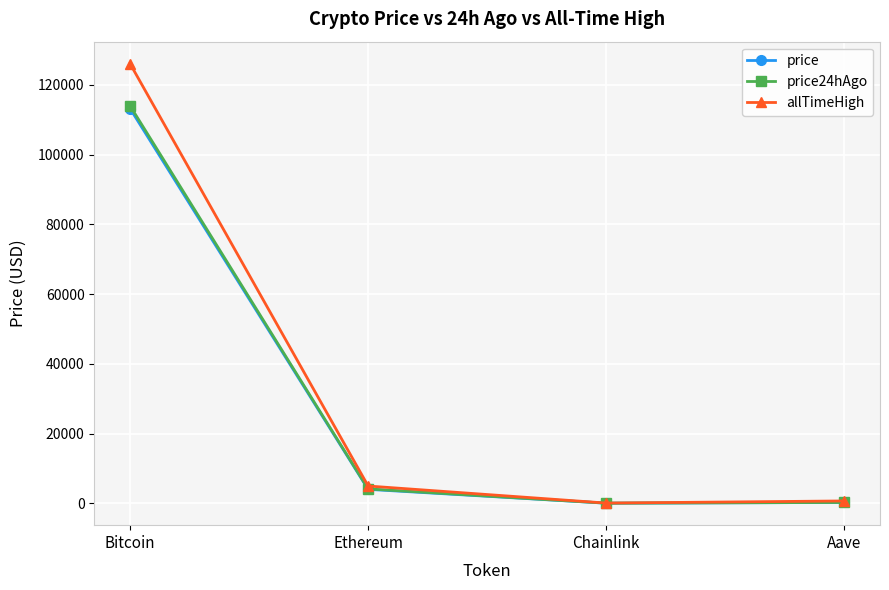

What is the maximum value for allTimeHigh?

126080.0